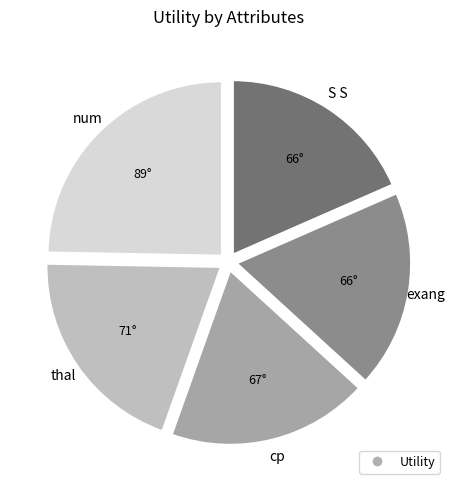

How many slices are in this pie chart?

5